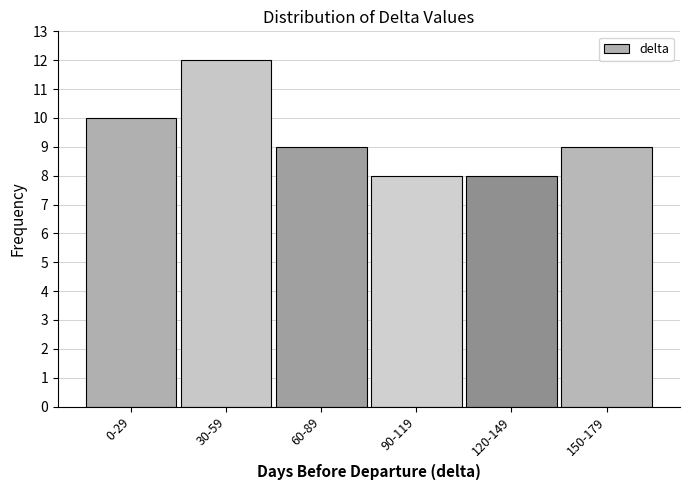

Reading right to left, transcribe all the data shown in this chart.

9	8	8	9	12	10